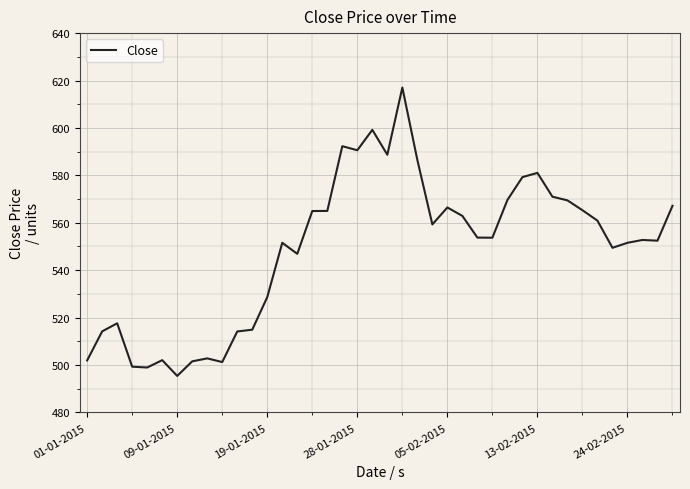

What is the minimum value shown in the chart?

495.4